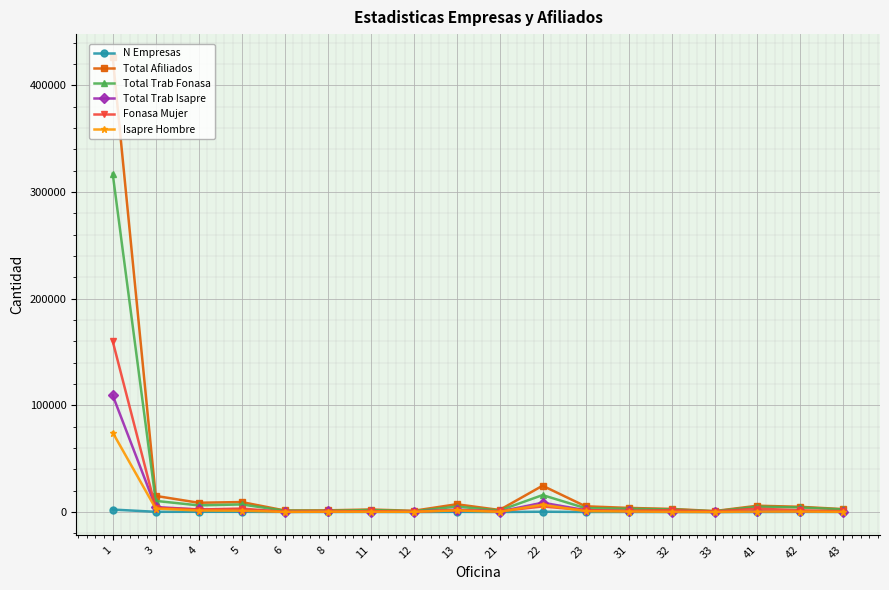

True or false: N Empresas has more than 0 points higher than both neighbors.

True